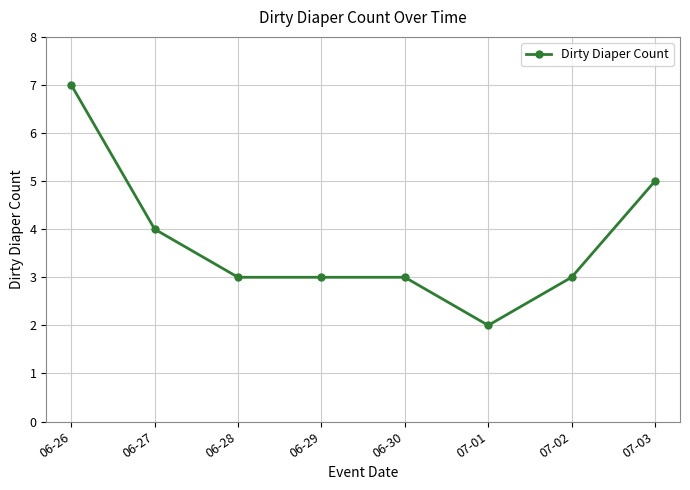

Count the values in the range 3 to 5.

6